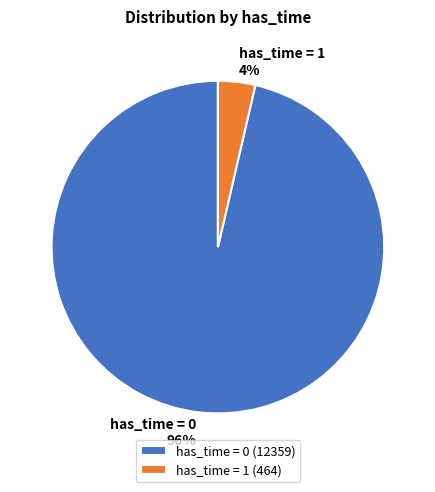

Which category has the smallest portion of the pie?

has_time = 1